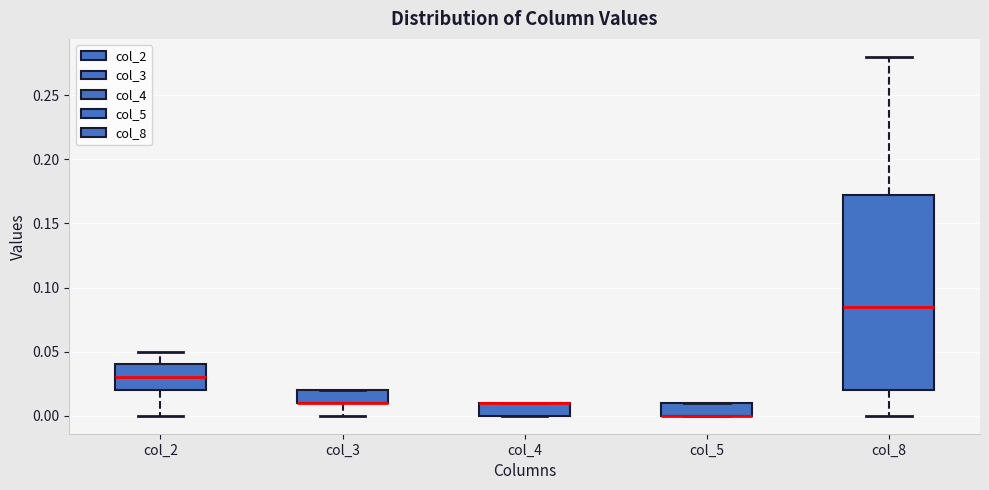

Reading left to right, transcribe this box plot: for each box, give where its median line is, the range the box spans, and where its two whiskers end, as read against the y-axis. The values are not printed on the chart, so give them approximately, as read against the axis.

col_2: median 0.030, box 0.020 to 0.040, whiskers 0.000 to 0.050
col_3: median 0.010 (drawn on the box's lower edge), box 0.010 to 0.020, whiskers 0.000 to 0.020
col_4: median 0.010 (drawn on the box's upper edge), box 0.000 to 0.010, whiskers 0.000 to 0.010
col_5: median 0.000 (drawn on the box's lower edge), box 0.000 to 0.010, whiskers 0.000 to 0.010
col_8: median 0.085, box 0.020 to 0.175, whiskers 0.000 to 0.280